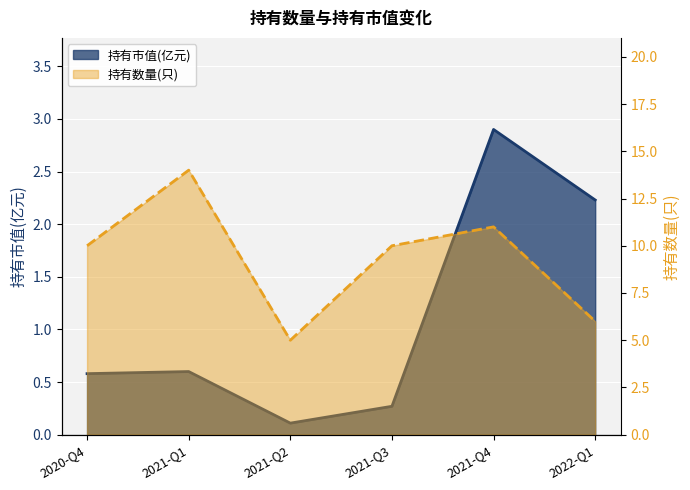

What is the highest value of the 持有市值(亿元) series?

2.9